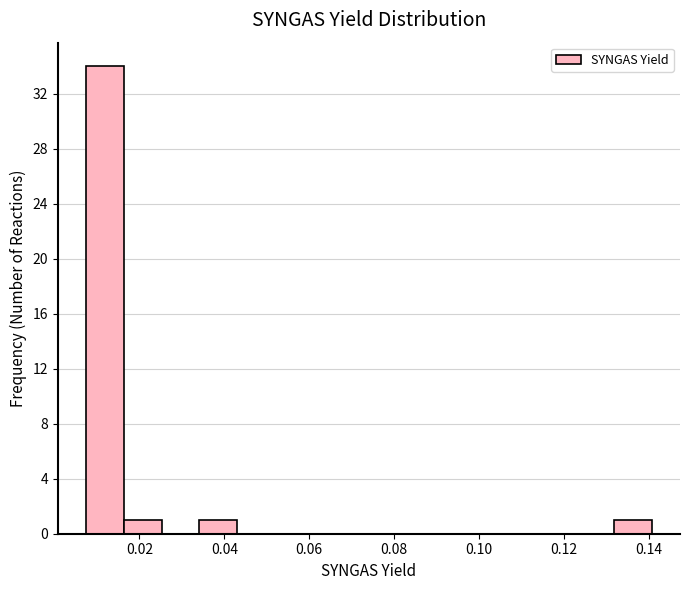

Reading left to right, list every bar in this chart as the range it spans on the x-axis followed by its height. Neither the bar edges nor the heights are printed on the chart, so give them approximately, as read against the axes.

0.008 to 0.016: 34
0.016 to 0.026: 1
0.026 to 0.034: 0
0.034 to 0.044: 1
0.044 to 0.052: 0
0.052 to 0.060: 0
0.060 to 0.070: 0
0.070 to 0.078: 0
0.078 to 0.088: 0
0.088 to 0.096: 0
0.096 to 0.106: 0
0.106 to 0.114: 0
0.114 to 0.122: 0
0.122 to 0.132: 0
0.132 to 0.140: 1